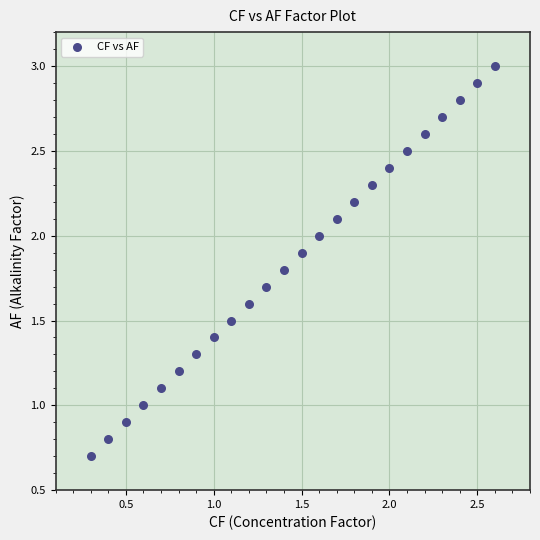

What is the range of Y values (max minus min)?

2.3